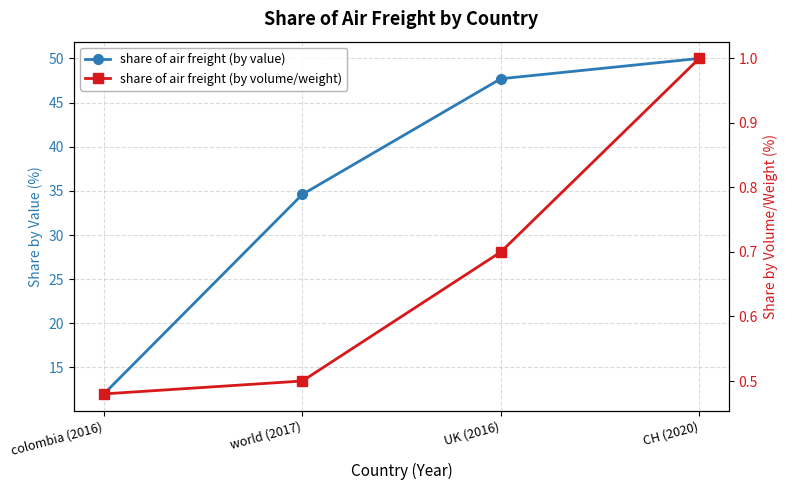

What is the total value across all series at colombia (2016)?

12.5